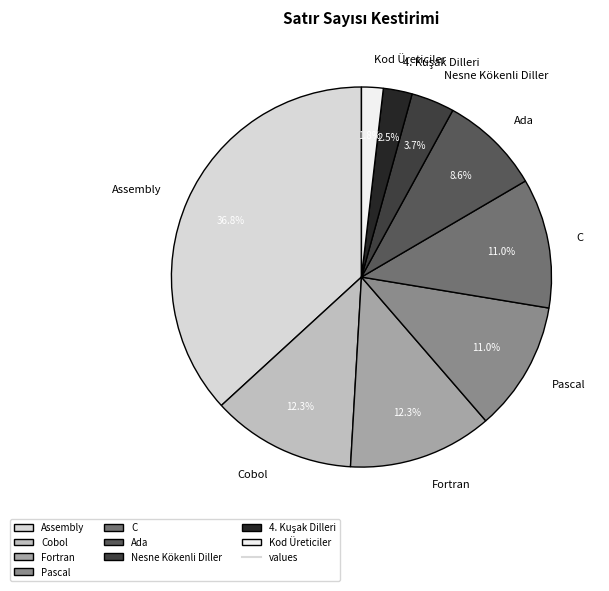

To the nearest percent, what is the difference between the C and Kod Üreticiler slice percentages?

9%